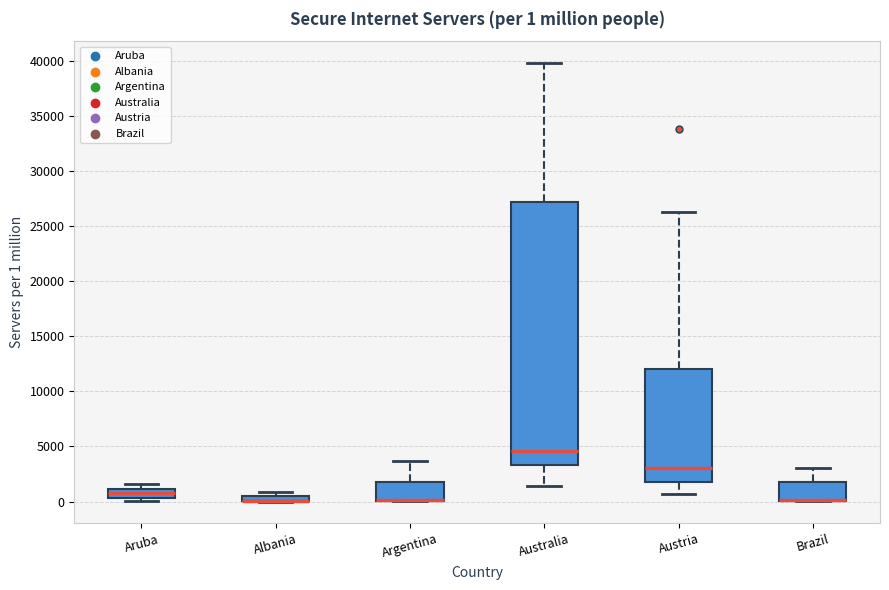

Which box is the tallest, from its lower edge to its upper edge?

Australia